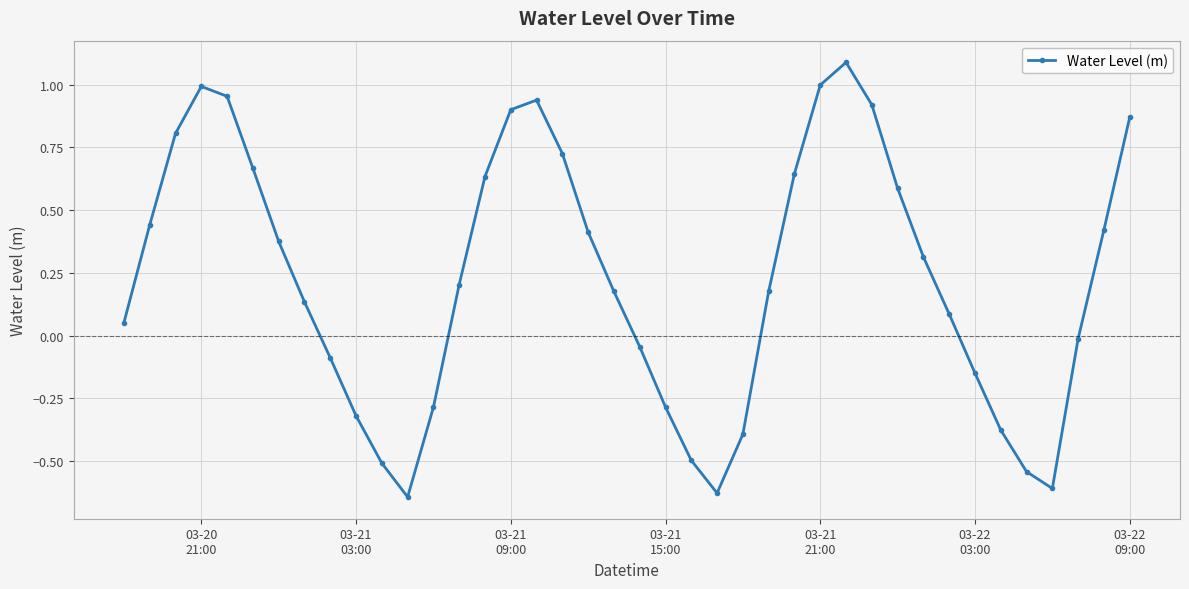

What is the difference between the maximum and minimum values?

1.7